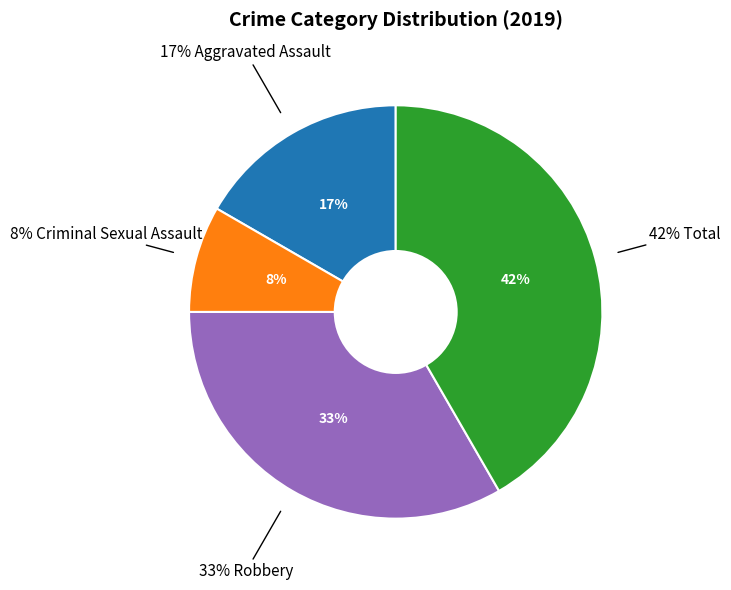

Rank the categories by value from highest to lowest.

Total, Robbery, Aggravated Assault, Criminal Sexual Assault